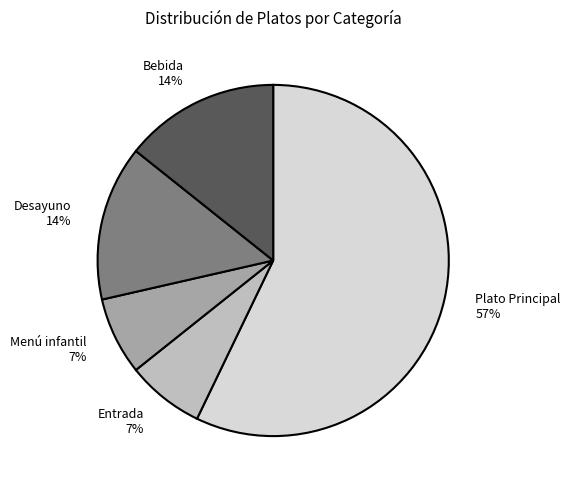

Does any single category account for the majority?

Yes